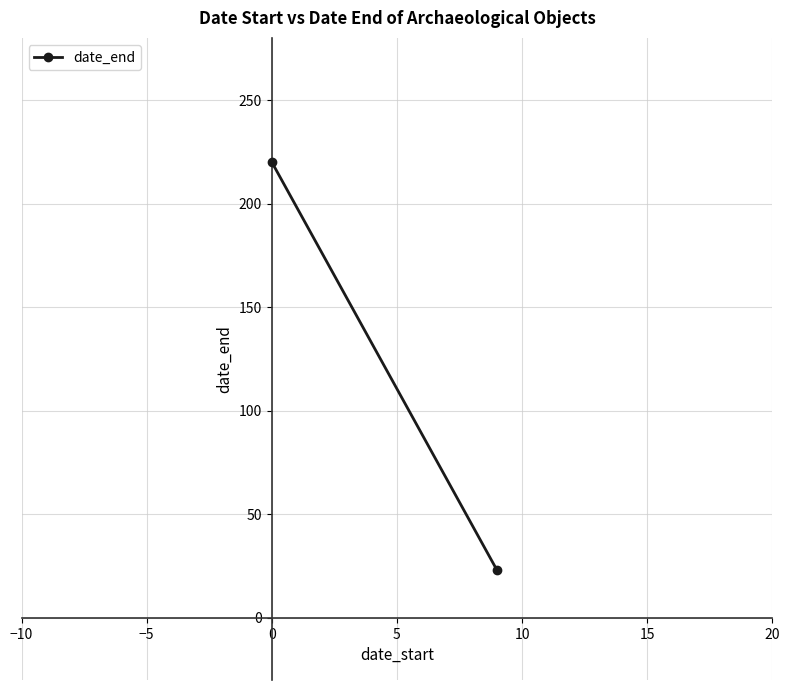

What is the difference between the maximum and minimum values?

197